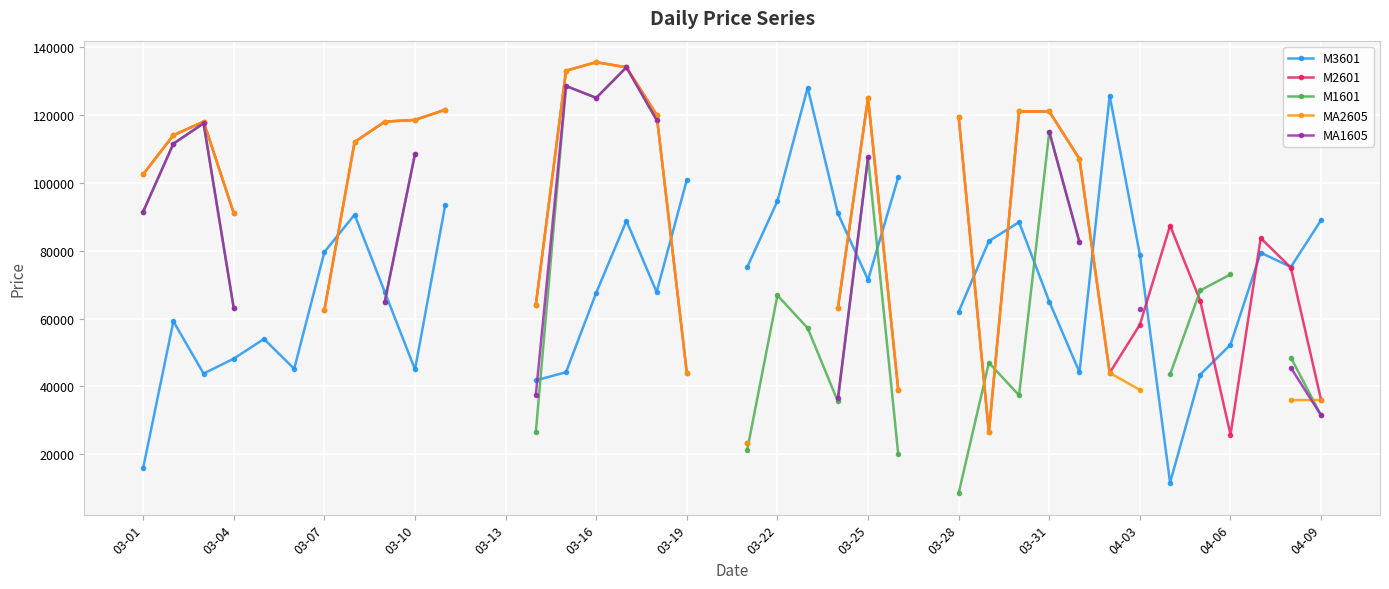

How many lines are shown in the chart?

5